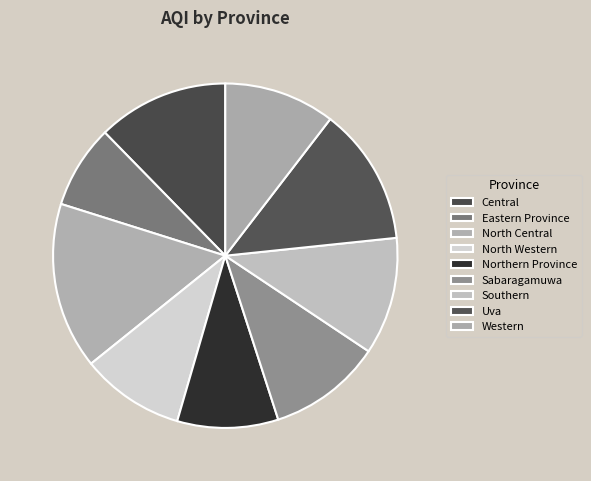

How many segments does this pie chart have?

9